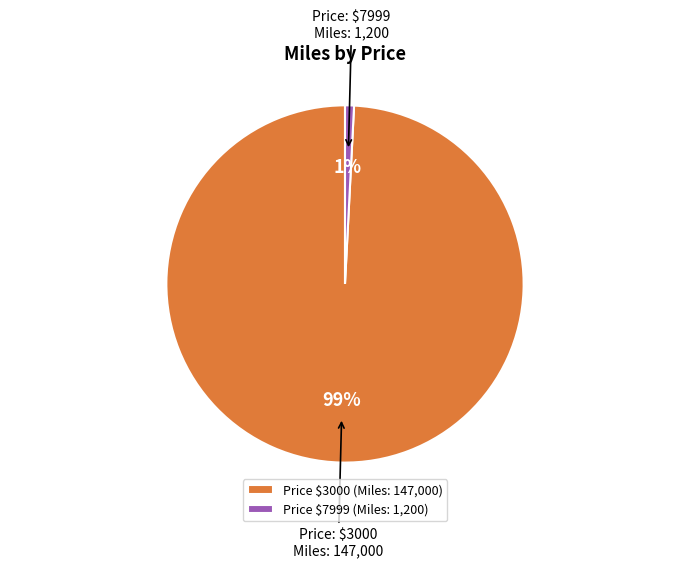

How many slices are in this pie chart?

2